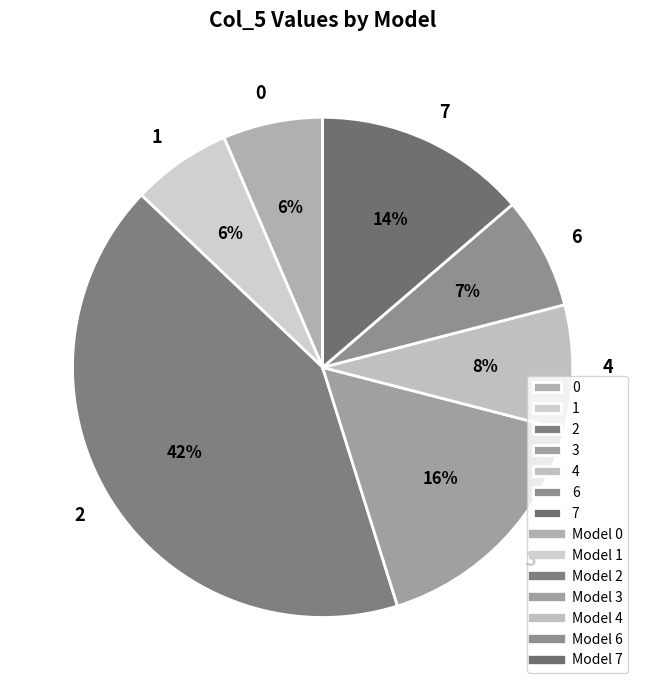

Do 7 and 3 together represent more than half of the pie?

No